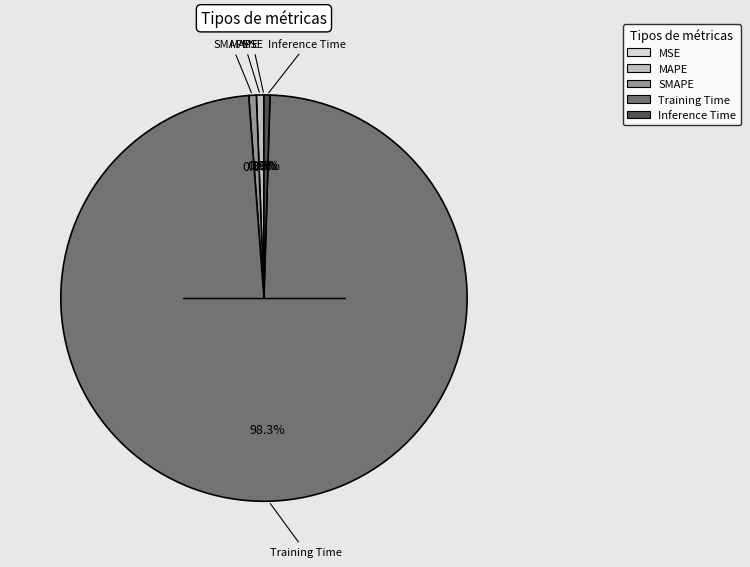

Which category has the biggest portion of the pie?

Training Time